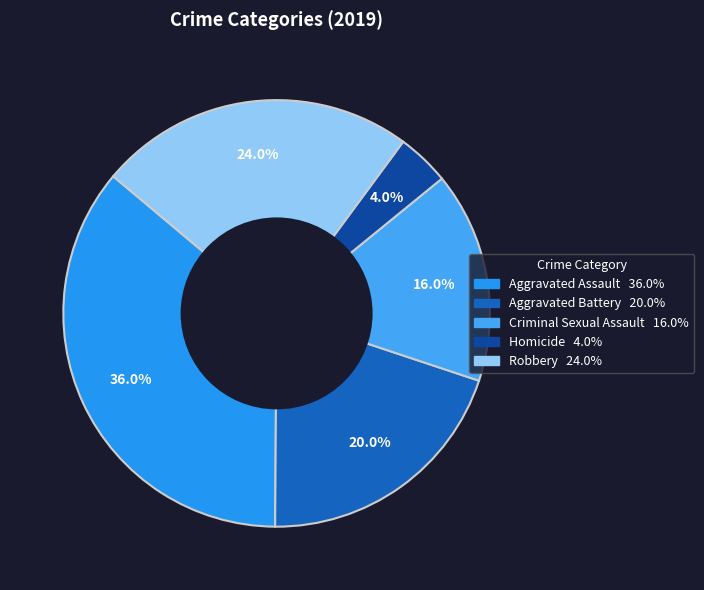

Does Aggravated Assault account for over 50% of the chart?

No